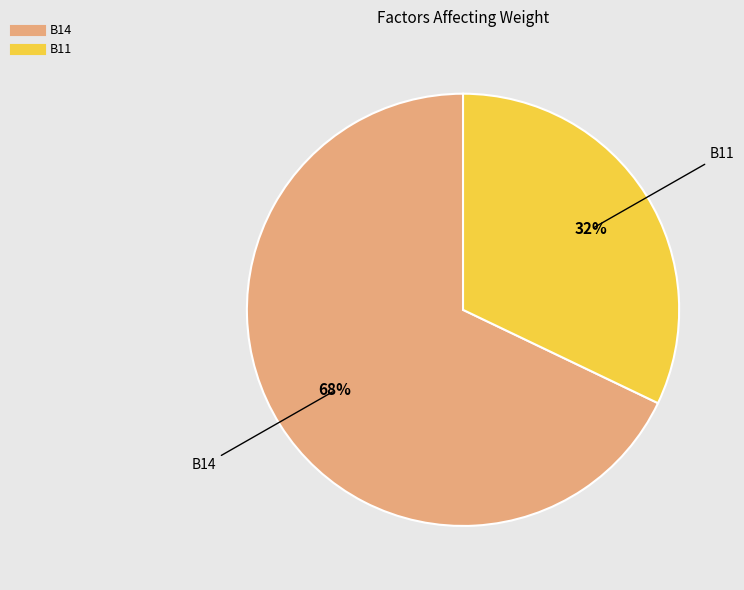

To the nearest percent, what is the difference between the largest and smallest slice percentages?

36%